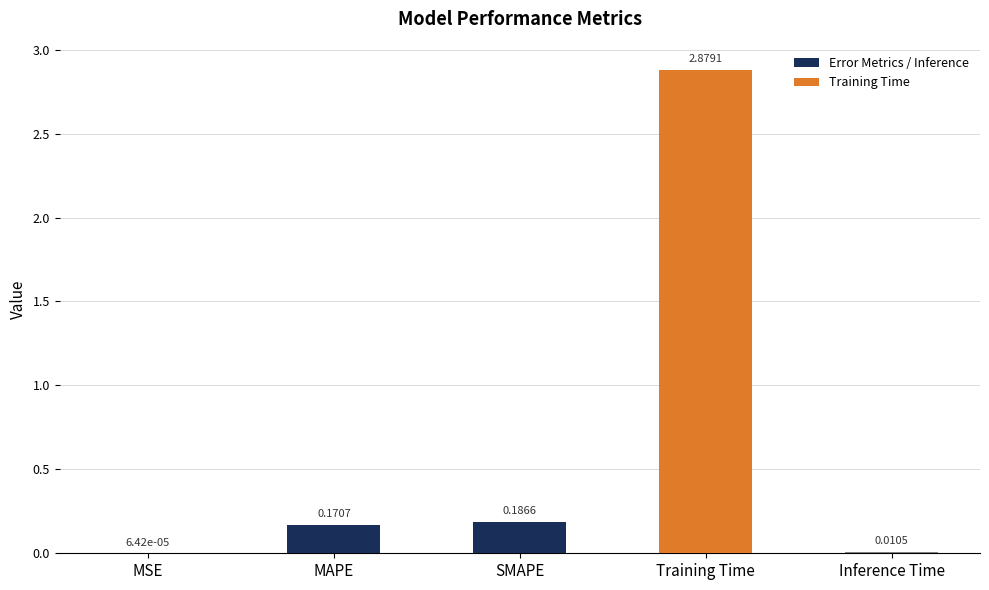

At which category does the chart reach its peak across all series?

Training Time